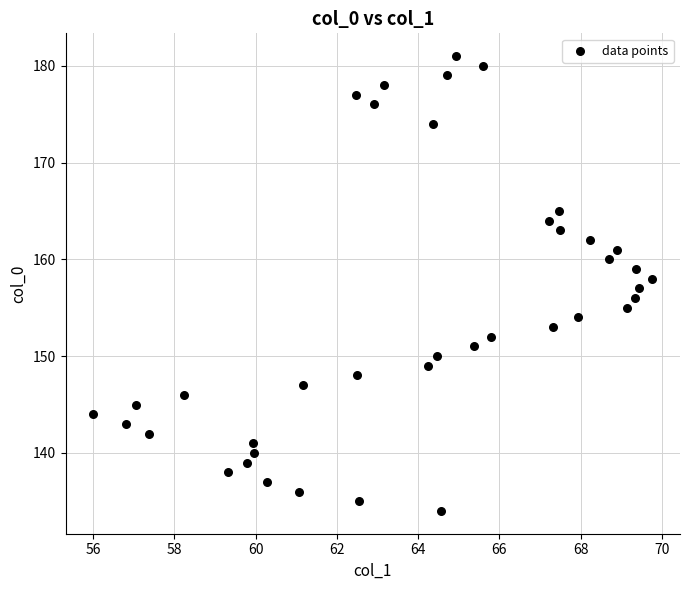

Count the number of points in this scatter plot.

39